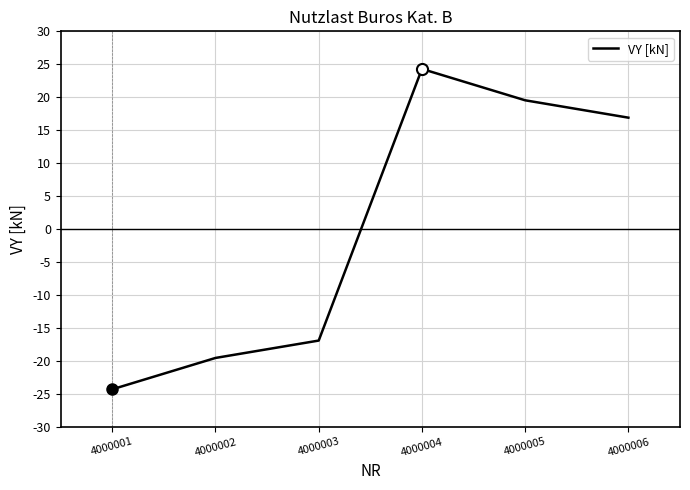

List the labels in order of value, smallest first.

4000001, 4000002, 4000003, 4000006, 4000005, 4000004